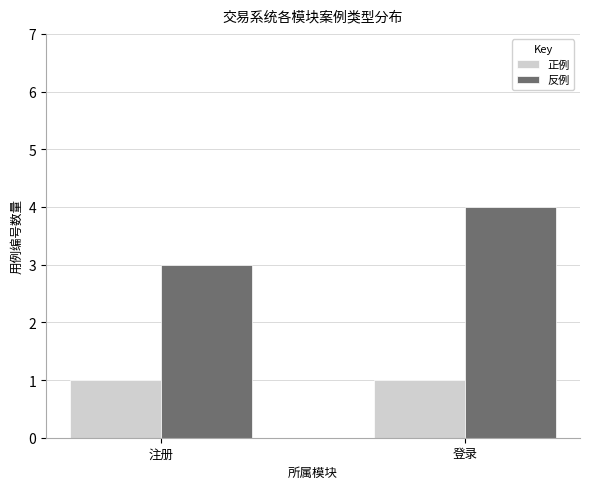

List the series in order of their overall mean, highest first.

反例, 正例